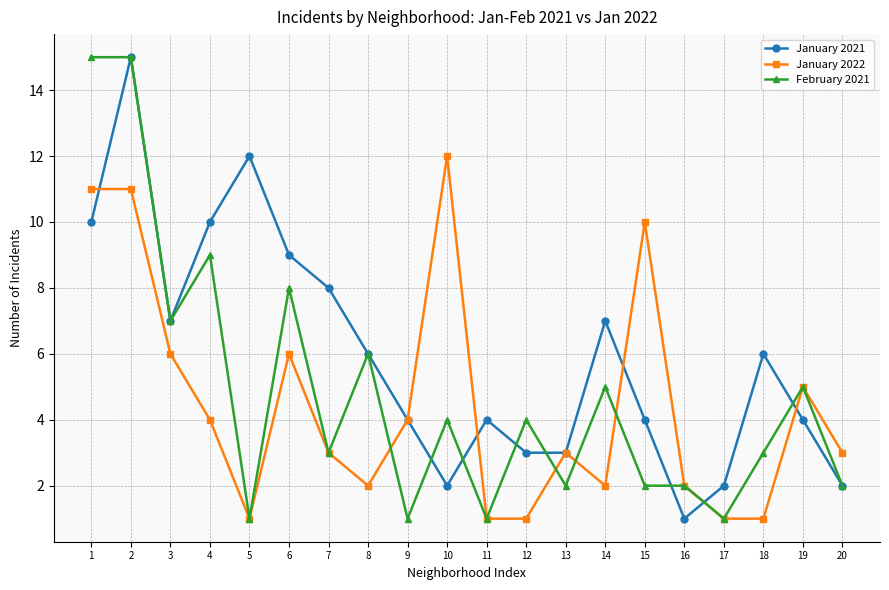

At which label is February 2021 closest to 8?

6